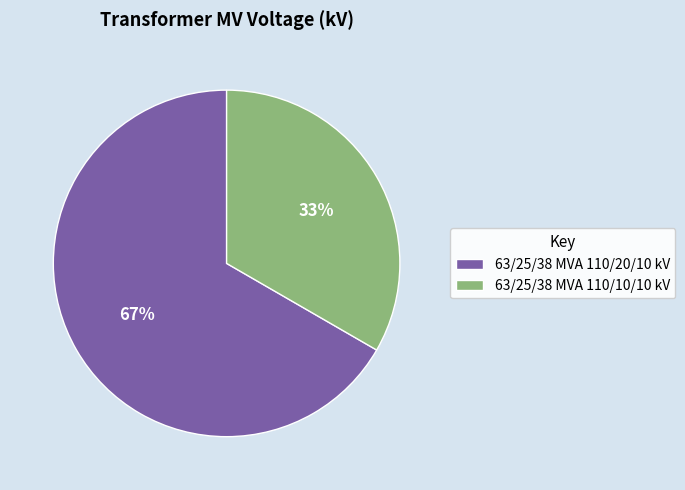

Which slice is the largest?

63/25/38 MVA 110/20/10 kV